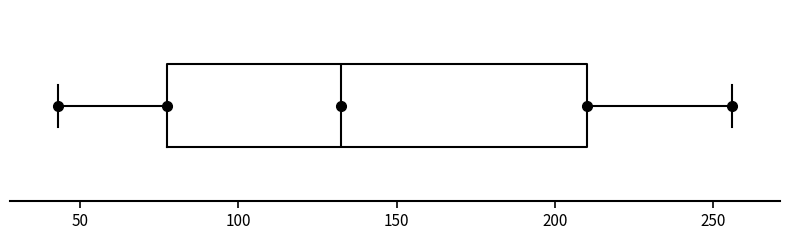

Transcribe this box plot: give where the median line is, the range the box spans, and where the two whiskers end, as read against the x-axis. The values are not printed on the chart, so give them approximately, as read against the axis.

median 135, box 80 to 210, whiskers 45 to 255